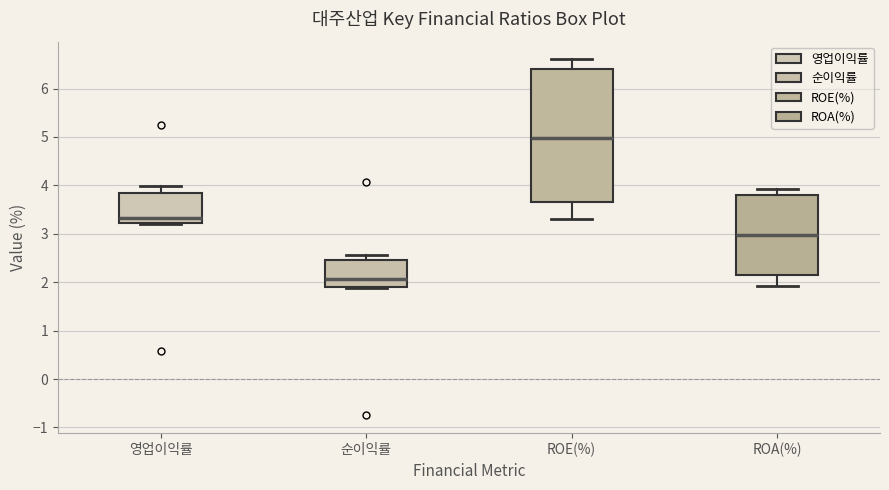

Reading left to right, transcribe this box plot: for each box, give where its median line is, the range the box spans, and where its two whiskers end, as read against the y-axis. The values are not printed on the chart, so give them approximately, as read against the axis.

영업이익률: median 3.3, box 3.2 to 3.9, whiskers 3.2 to 4.0
순이익률: median 2.1, box 1.9 to 2.5, whiskers 1.9 (just below the box's lower edge) to 2.6
ROE(%): median 5.0, box 3.7 to 6.4, whiskers 3.3 to 6.6
ROA(%): median 3.0, box 2.2 to 3.8, whiskers 1.9 to 3.9